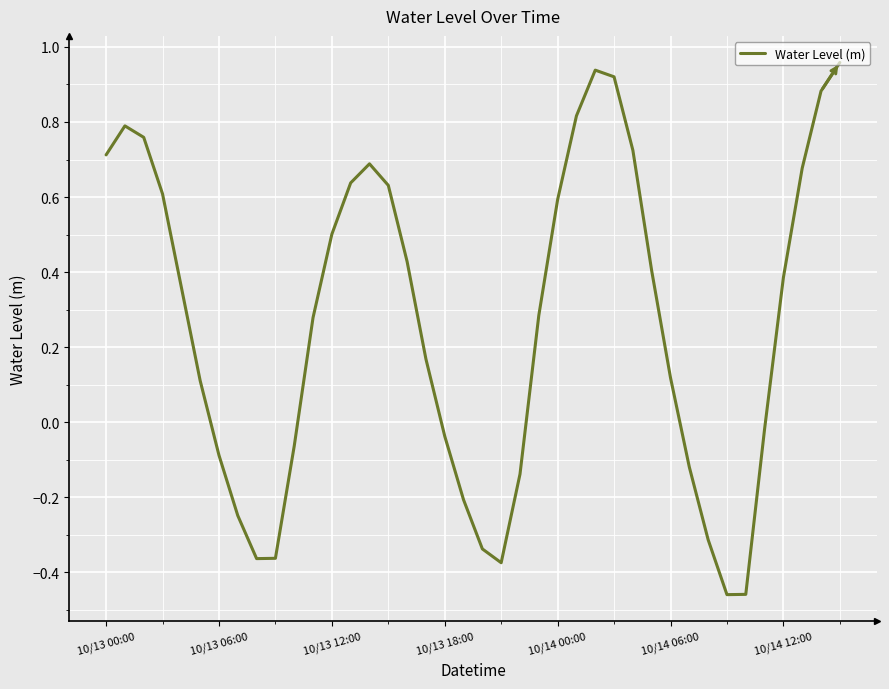

What is the difference between the maximum and minimum values?

1.4